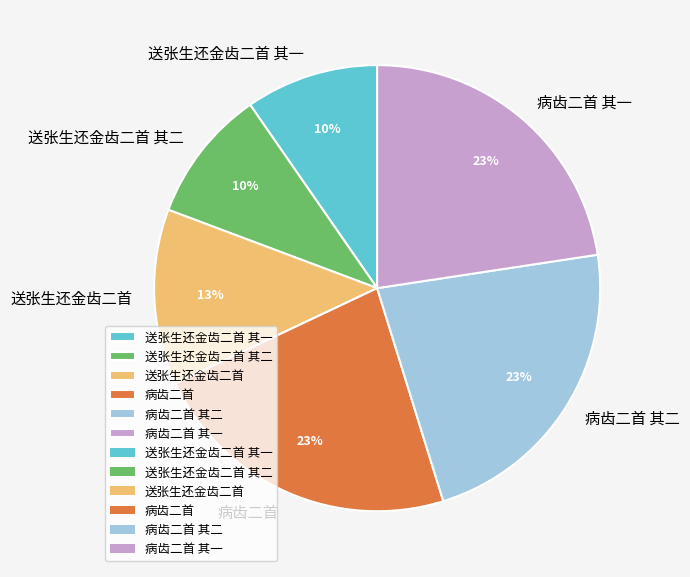

Combined, do 病齿二首 and 病齿二首 其一 account for over 50%?

No